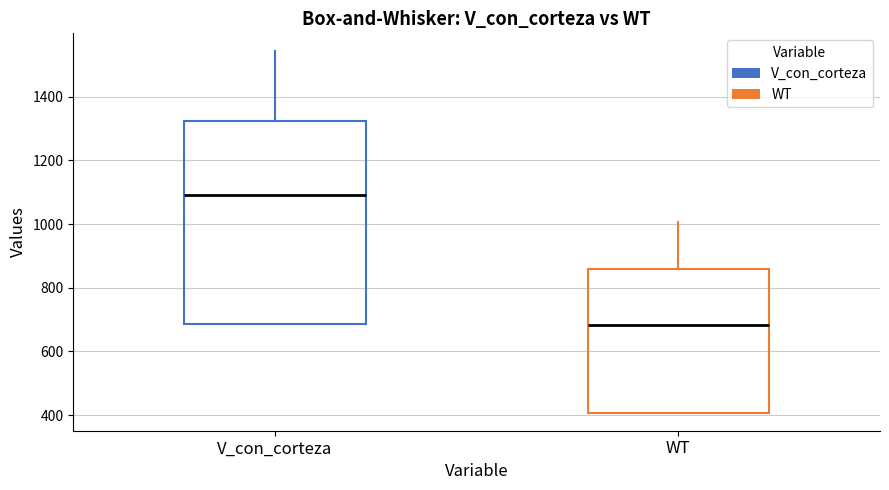

Where does the median line of the box for WT sit on the y-axis? The values are not printed on the chart, so give them approximately, as read against the axis.

680